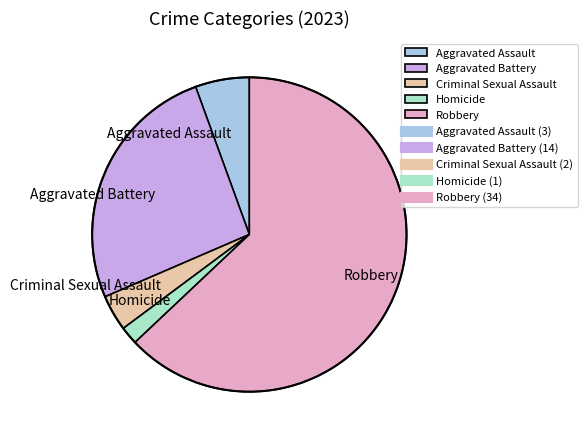

What is the ratio of the value at Robbery to the value at Aggravated Assault?

11.3